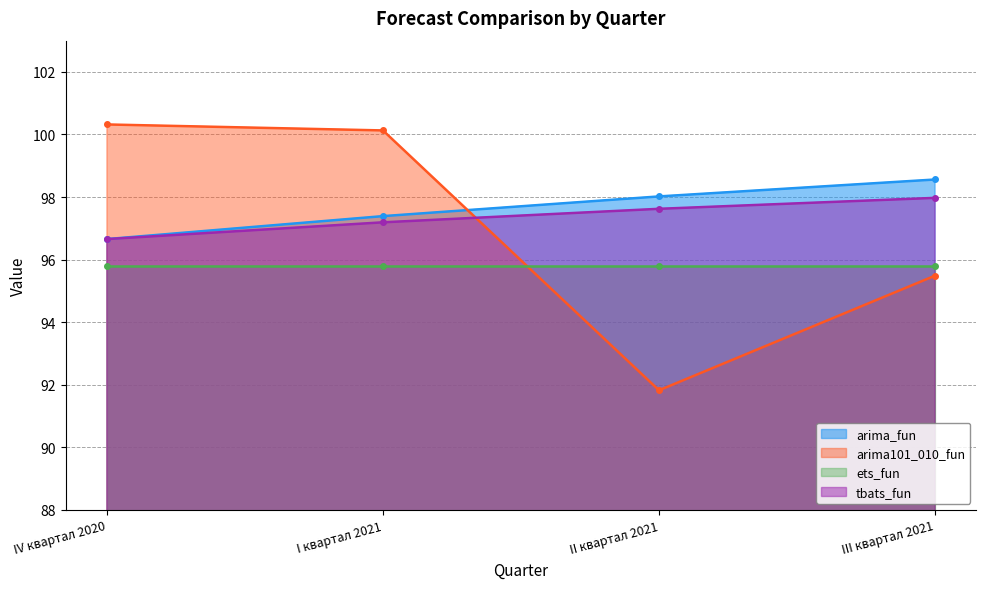

Which series has the largest total across all categories?

arima_fun